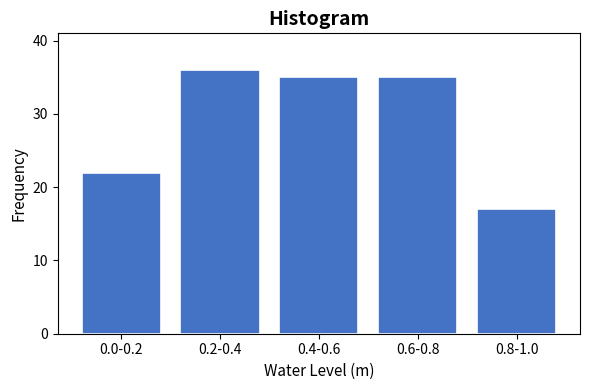

Reading left to right, what are all the values shown in this chart?

0.0-0.2=22	0.2-0.4=36	0.4-0.6=35	0.6-0.8=35	0.8-1.0=17